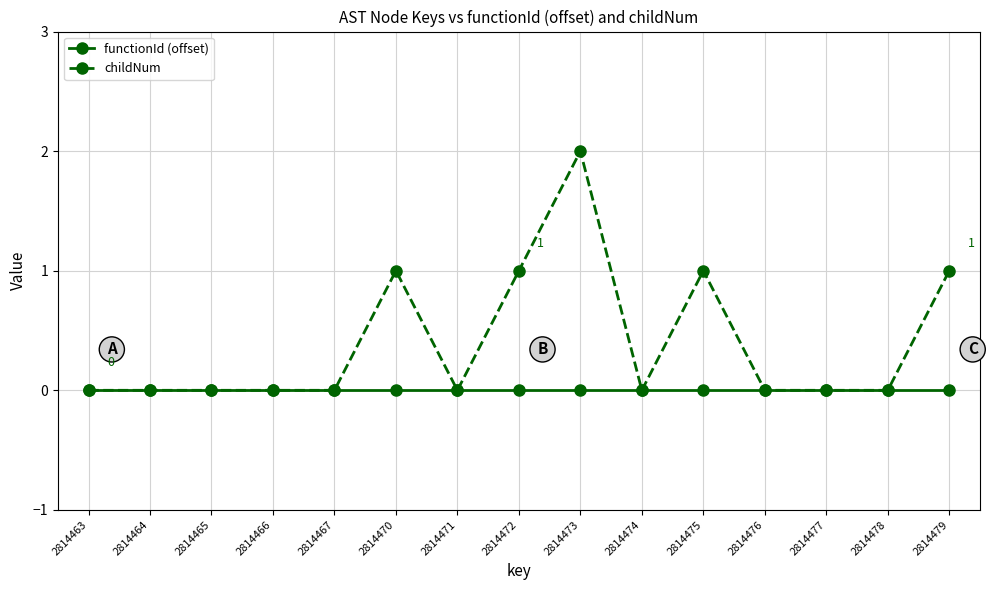

What are all the series names shown in the legend?

functionId (offset), childNum